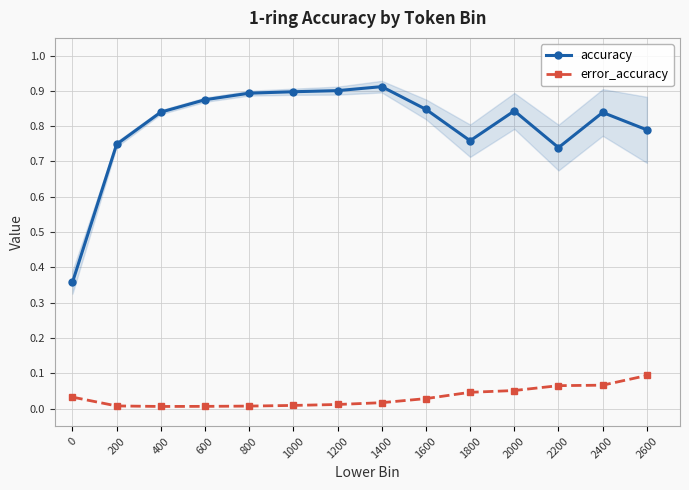

List the series in order of their peak value, highest first.

accuracy, error_accuracy